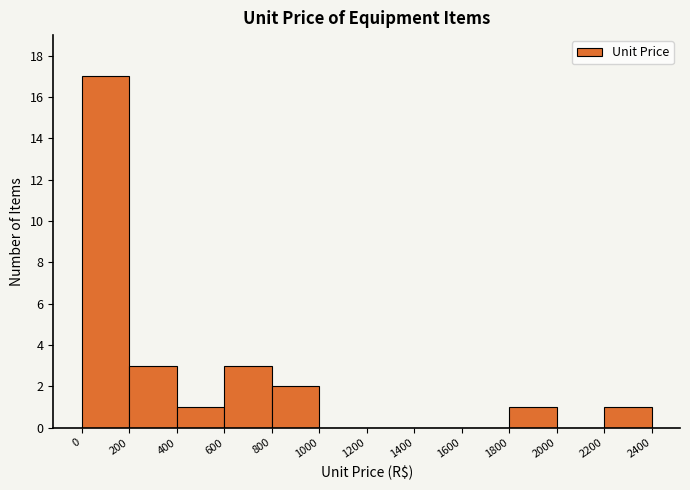

Over which range of the x-axis is the bar tallest?

0 to 200